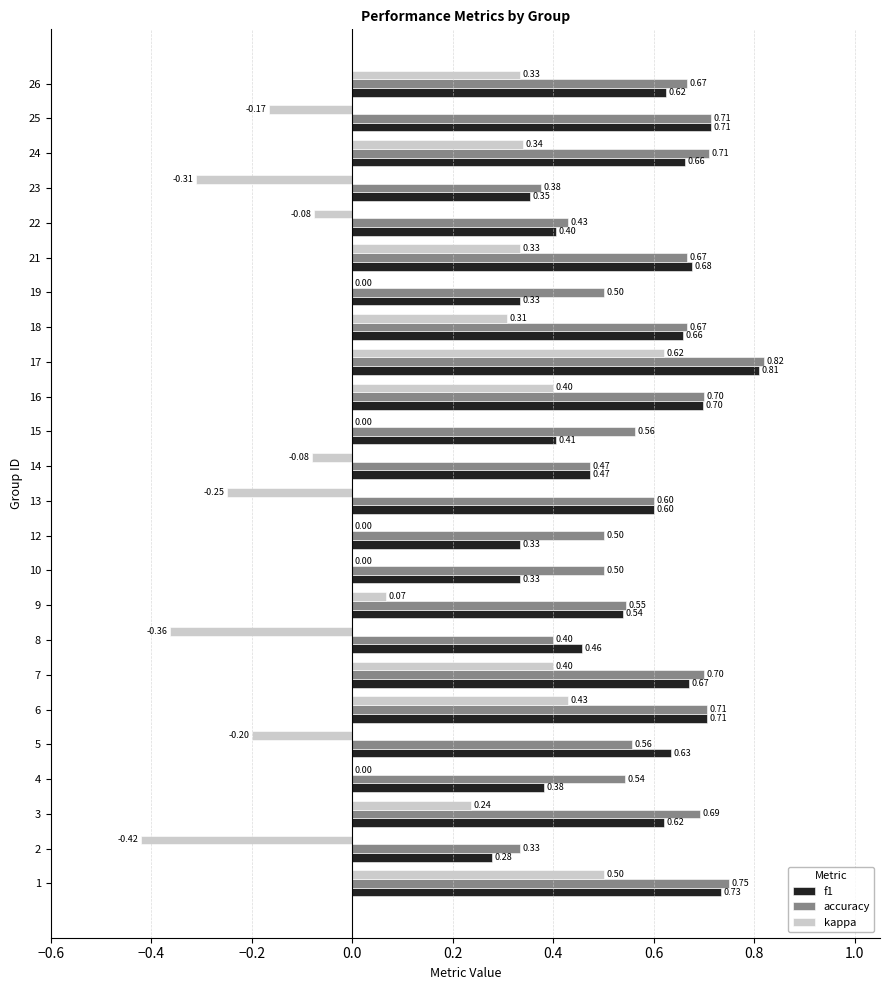

Is the value of f1 at 21 greater than the value of accuracy at 12?

Yes